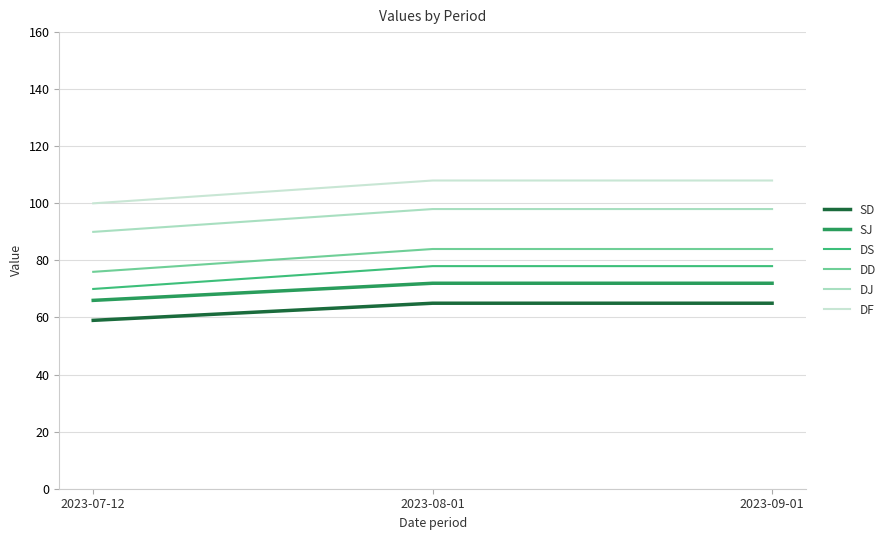

Reading left to right, extract all data points from this chart.

SD: 59	65	65
SJ: 66	72	72
DS: 70	78	78
DD: 76	84	84
DJ: 90	98	98
DF: 100	108	108